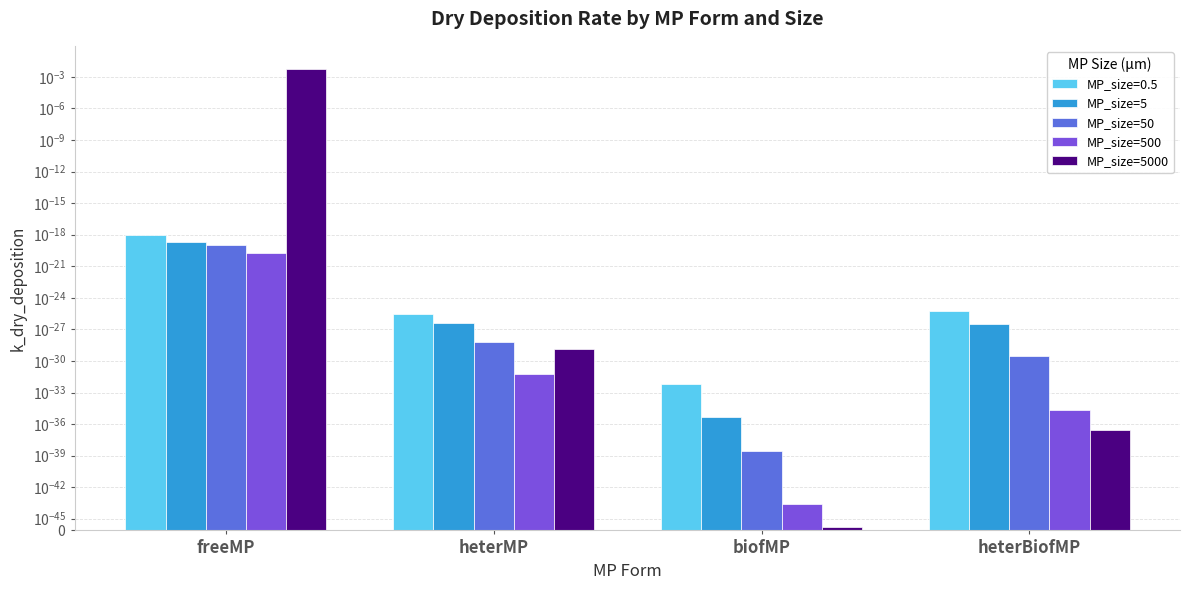

Does the chart contain any negative values?

No